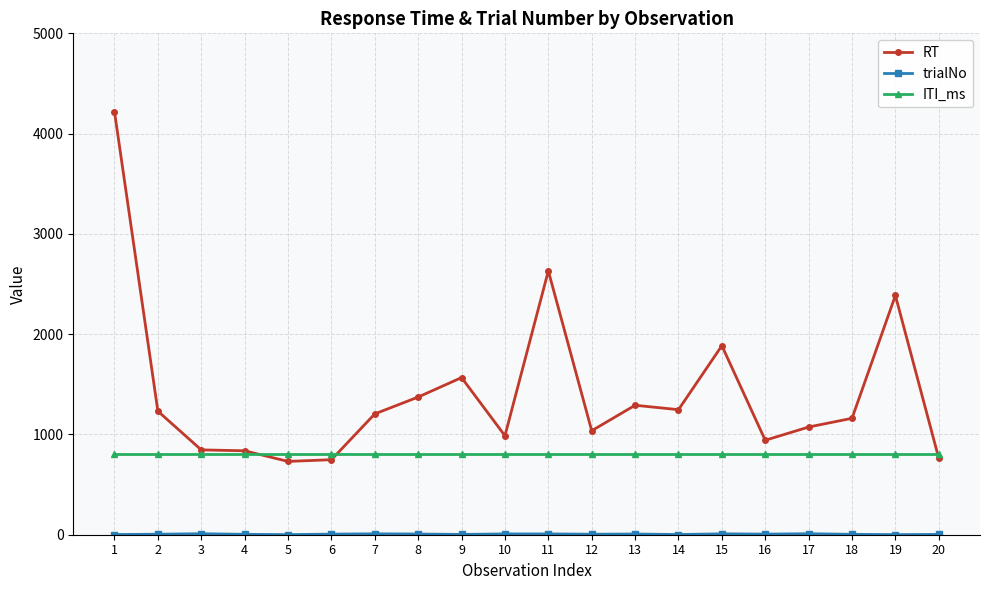

The value of RT at 3 is 1432. True or false?

False